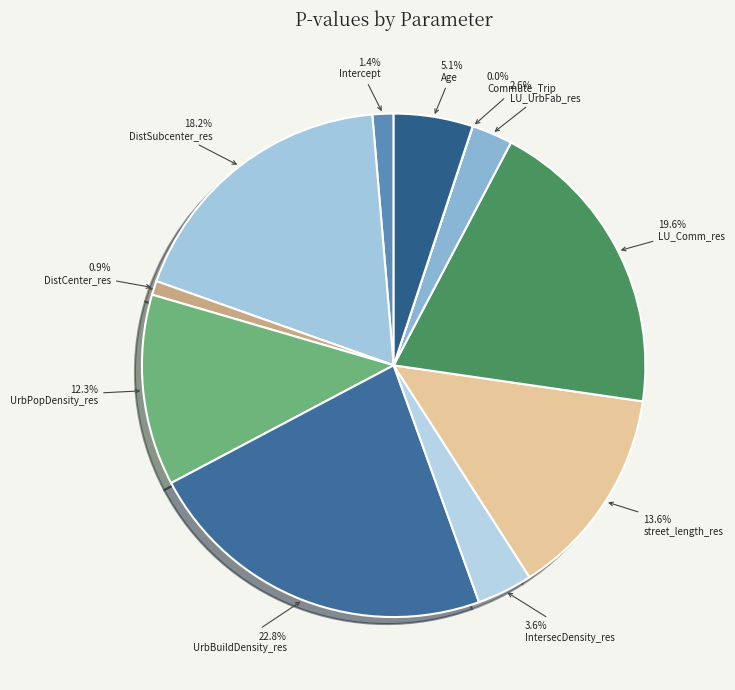

To the nearest percent, what is the difference between the largest and smallest slice percentages?

23%